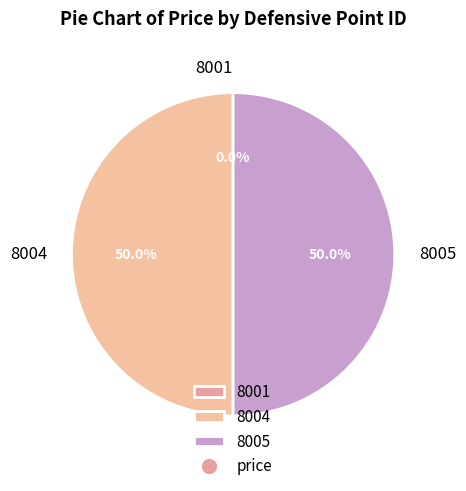

Is 8001 the majority of the pie?

No